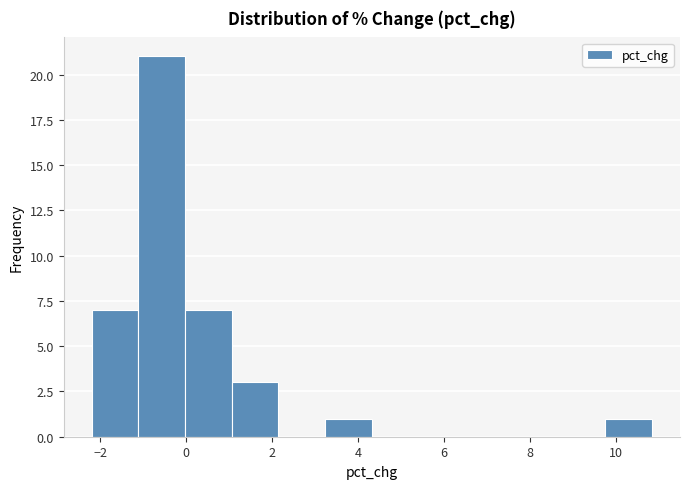

Which range on the x-axis has the tallest bar?

-1.2 to 0.0